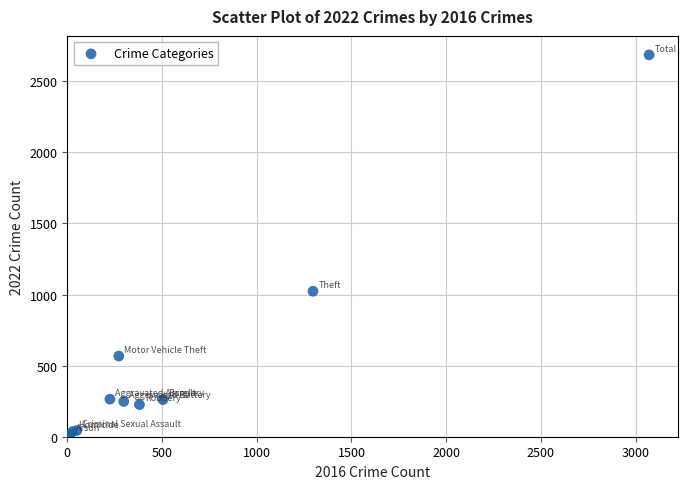

What Y value in the scatter plot is closest to 1350?

1023